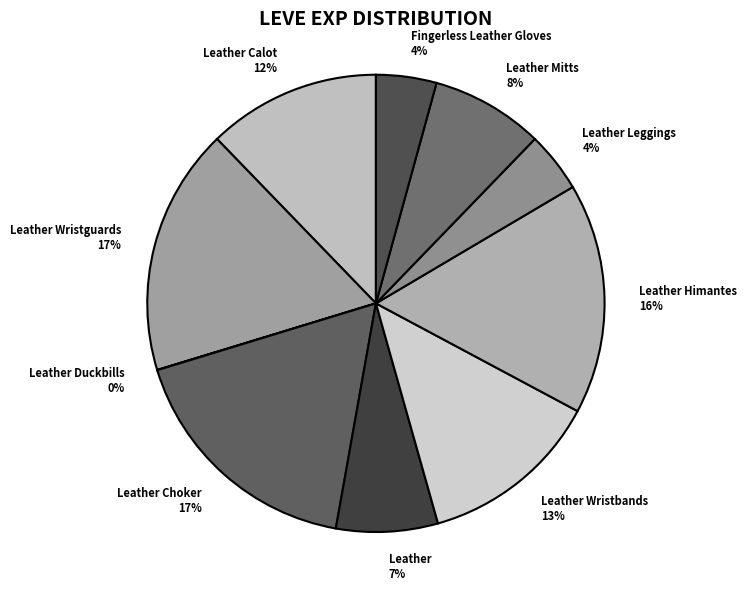

To the nearest percent, what is the average slice percentage?

10%